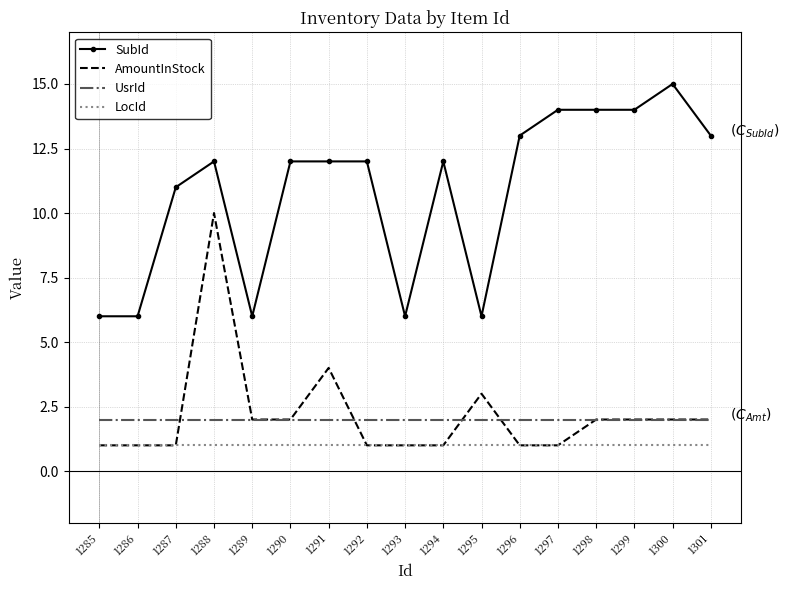

The value of UsrId at 1288 is 1. True or false?

False